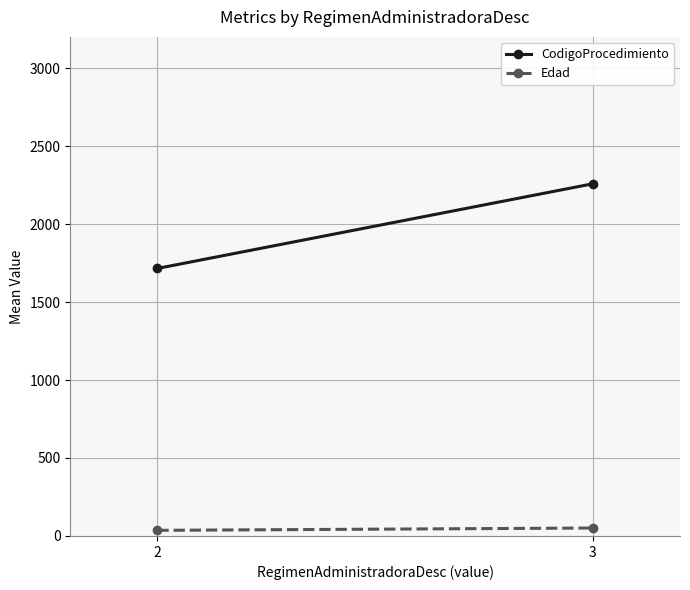

Reading right to left, list all the values displayed in this chart.

CodigoProcedimiento: 2258.3	1715.4
Edad: 51.0	36.2